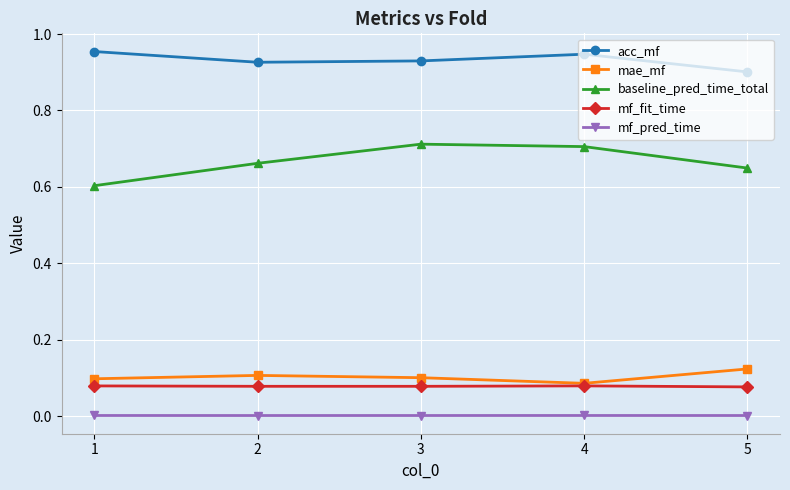

List the series in order of their peak value, lowest first.

mf_pred_time, mf_fit_time, mae_mf, baseline_pred_time_total, acc_mf